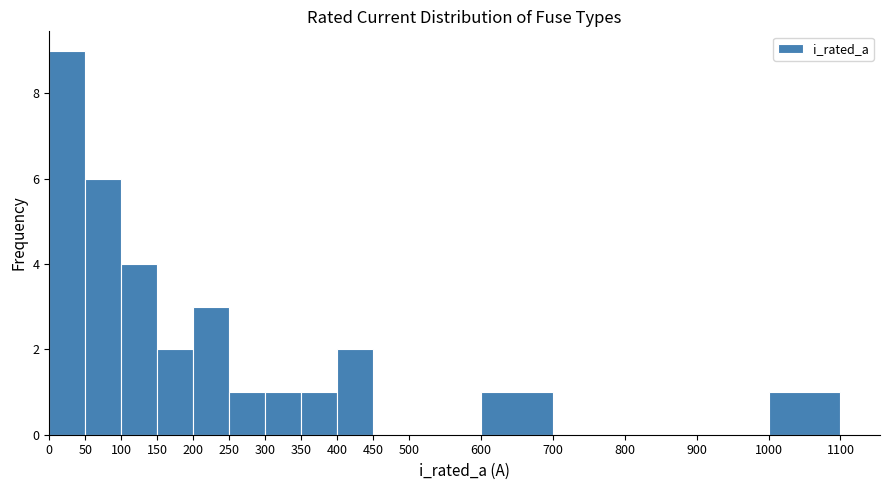

What is the height of the bar covering 600 to 700 on the x-axis? The values are not printed on the chart, so give them approximately, as read against the axis.

1